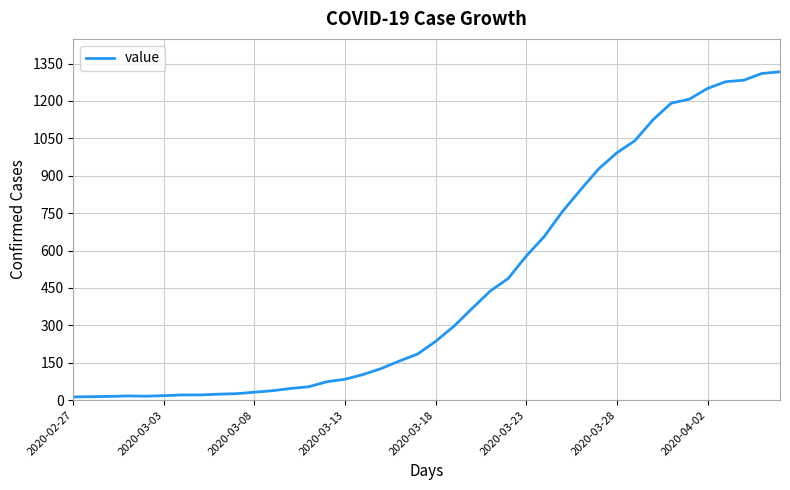

What is the greatest value displayed?

1317